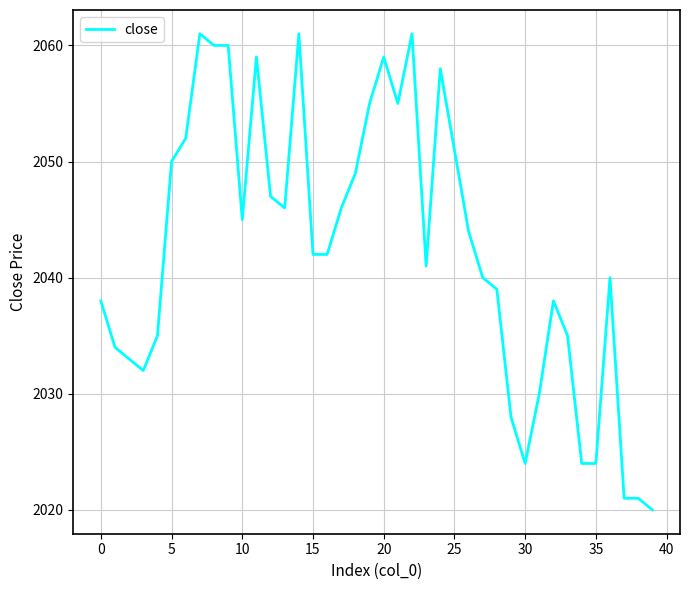

What is the maximum value shown in the chart?

2061